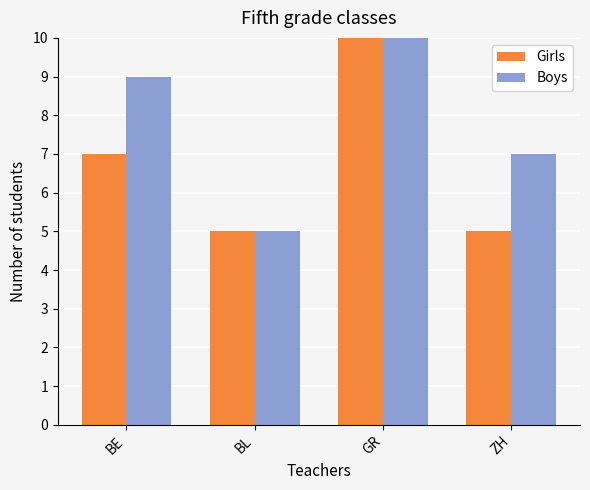

Rank the series by their average value, from highest to lowest.

Boys, Girls